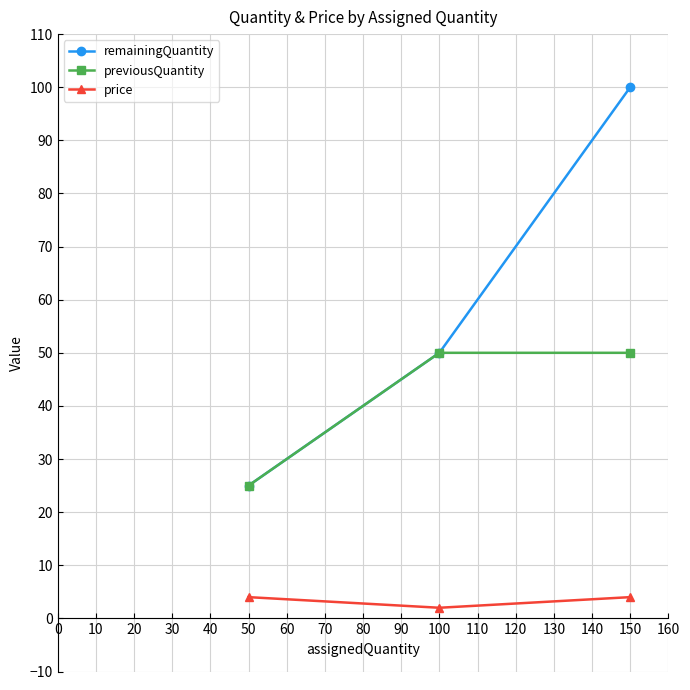

True or false: previousQuantity has a value of 25 at 50.

True